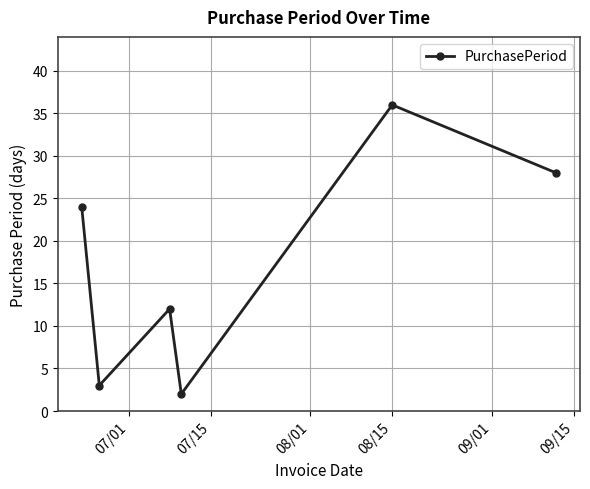

How many interior local valleys (lower than both neighbors) does the data have?

2